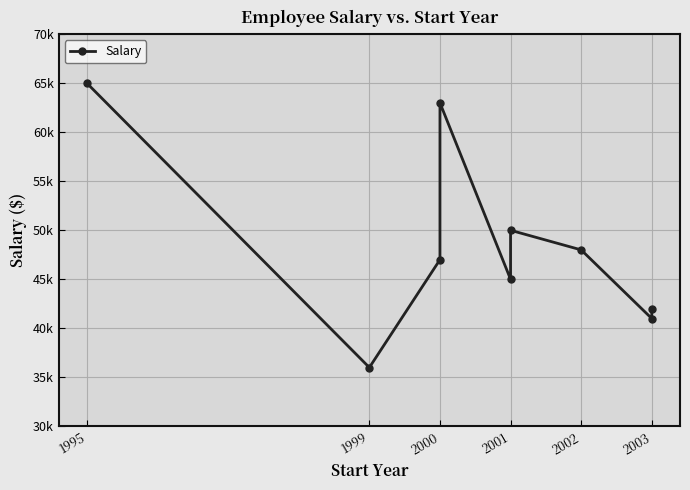

What is the sum of all values?

437000